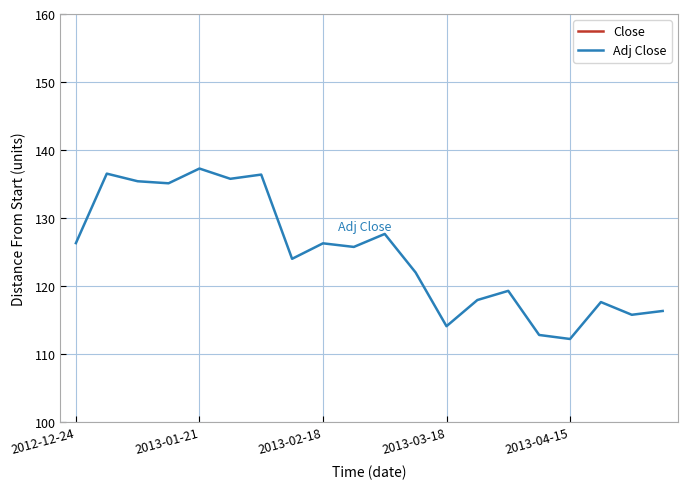

Which has a higher value, 9 or 11?

9